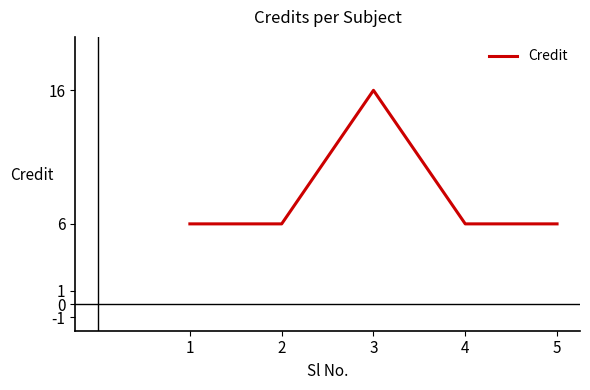

Reading left to right, list all the values displayed in this chart.

6	6	16	6	6